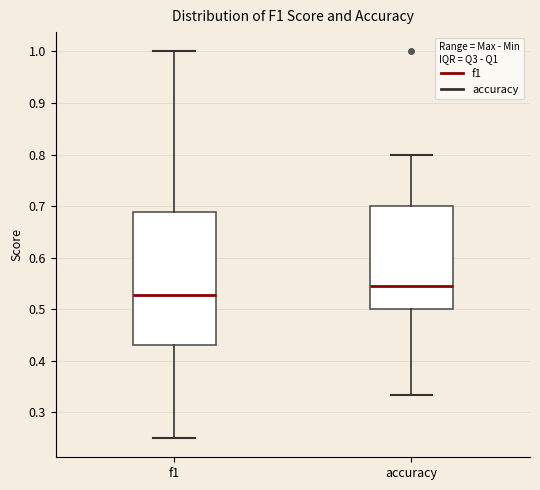

Where is the upper edge of the box for f1 on the y-axis? The values are not printed on the chart, so give them approximately, as read against the axis.

0.69